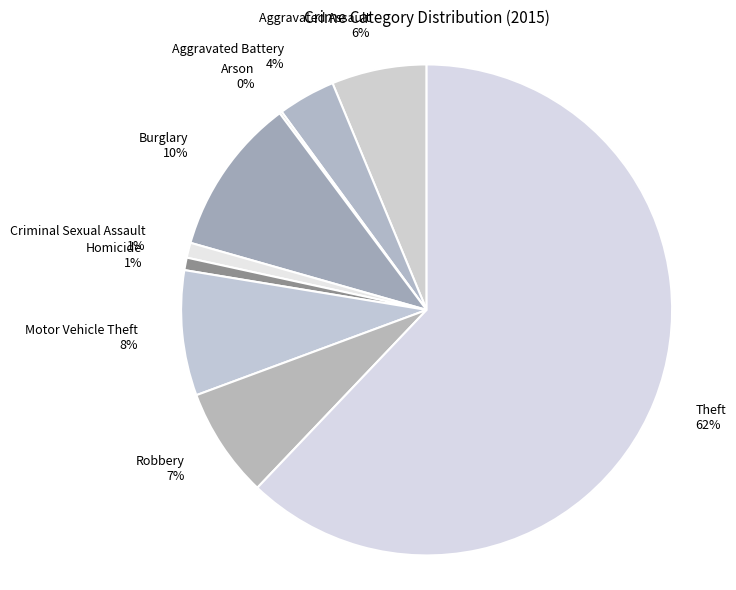

Does Robbery 7% account for over 50% of the chart?

No